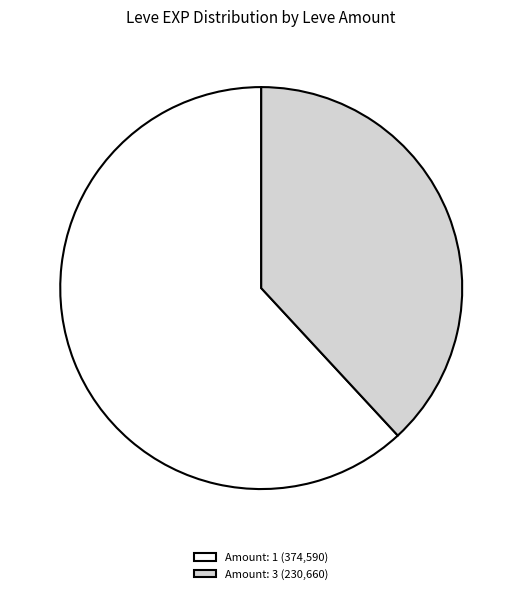

What is the largest slice in the pie chart?

Amount: 1 (374,590)